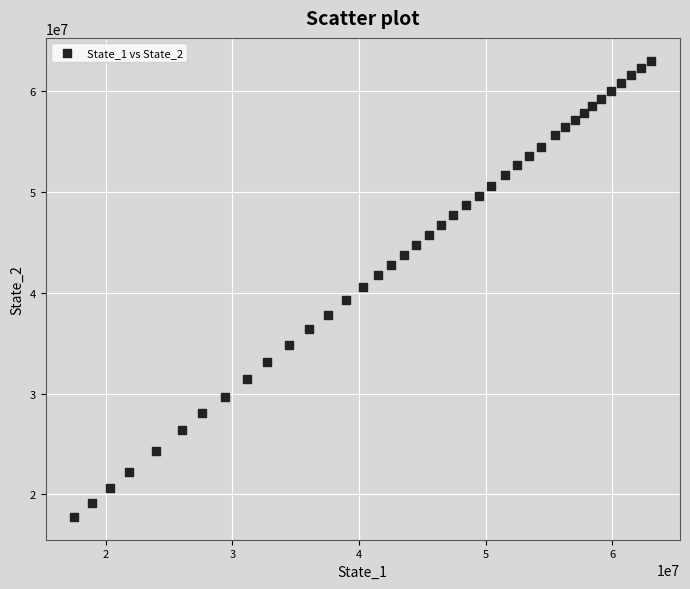

What is the range of X values (max minus min)?

45545694.2